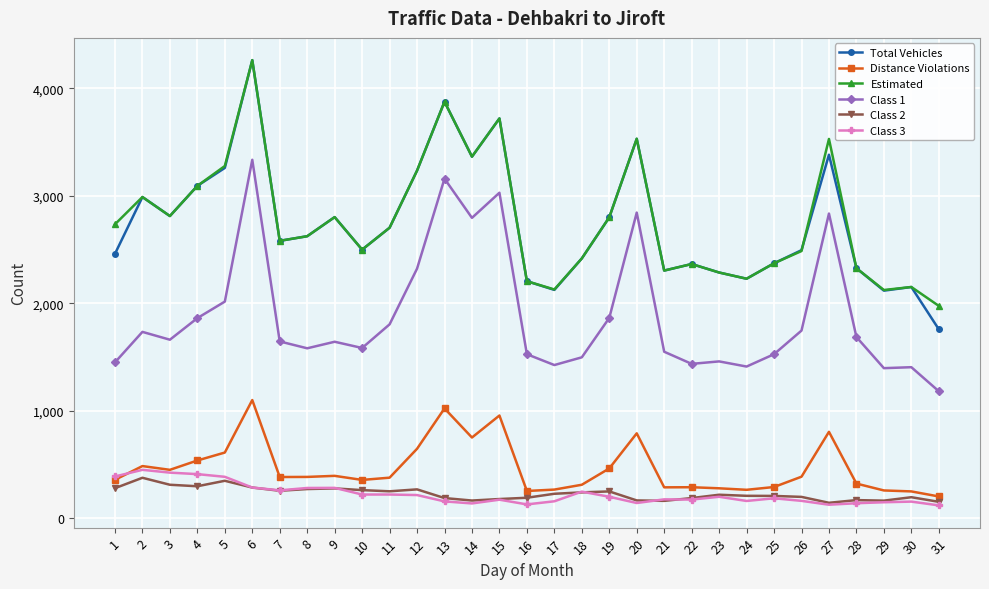

Count the number of categories in the chart.

31